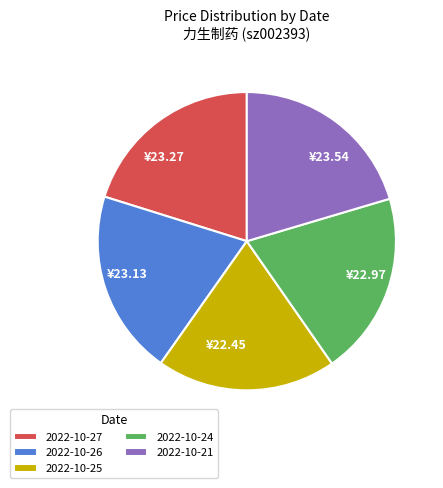

Between ¥22.45 and ¥23.13, which is larger?

¥23.13